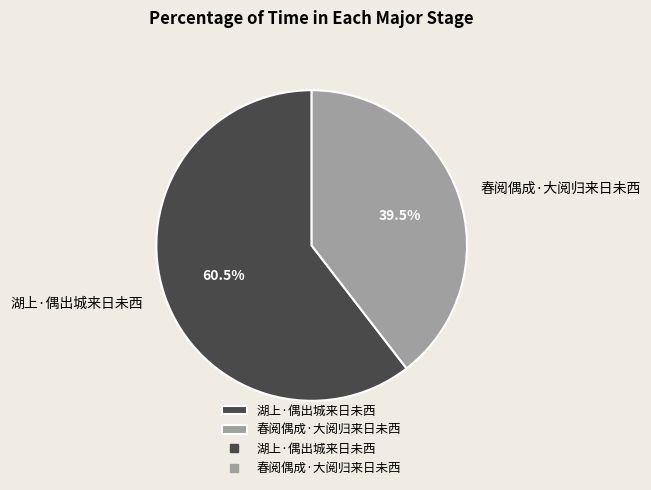

Count the number of slices in the pie.

2